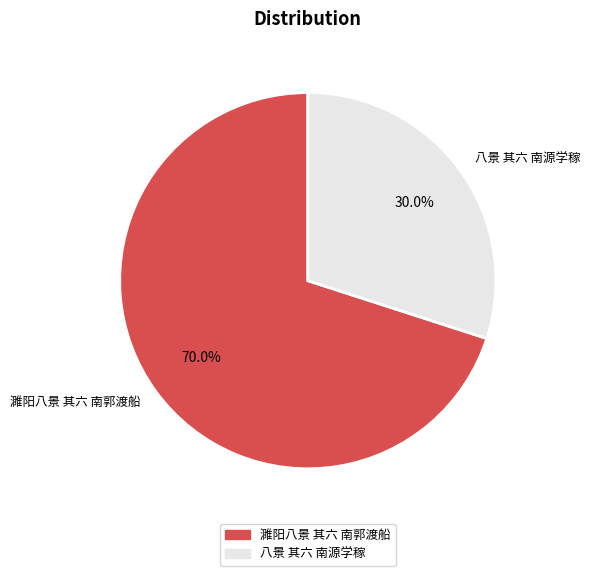

Does any single category account for the majority?

Yes